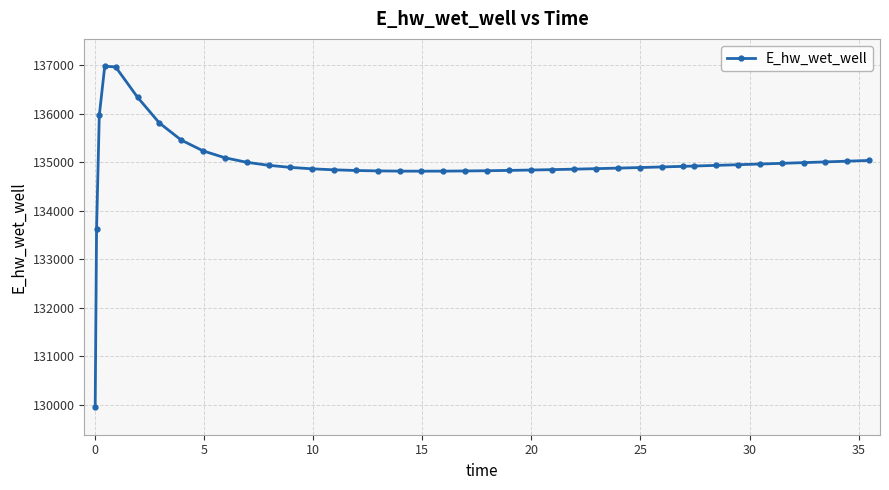

What is the value of the 18th point from the left?

134821.4